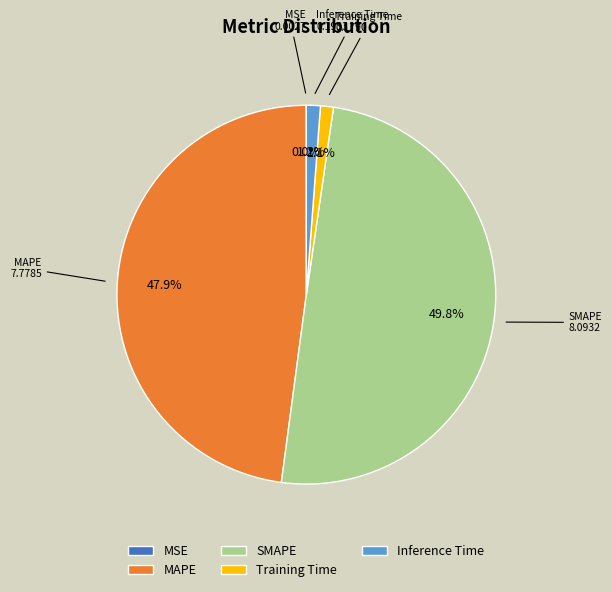

To the nearest percent, what is the average slice percentage?

20%